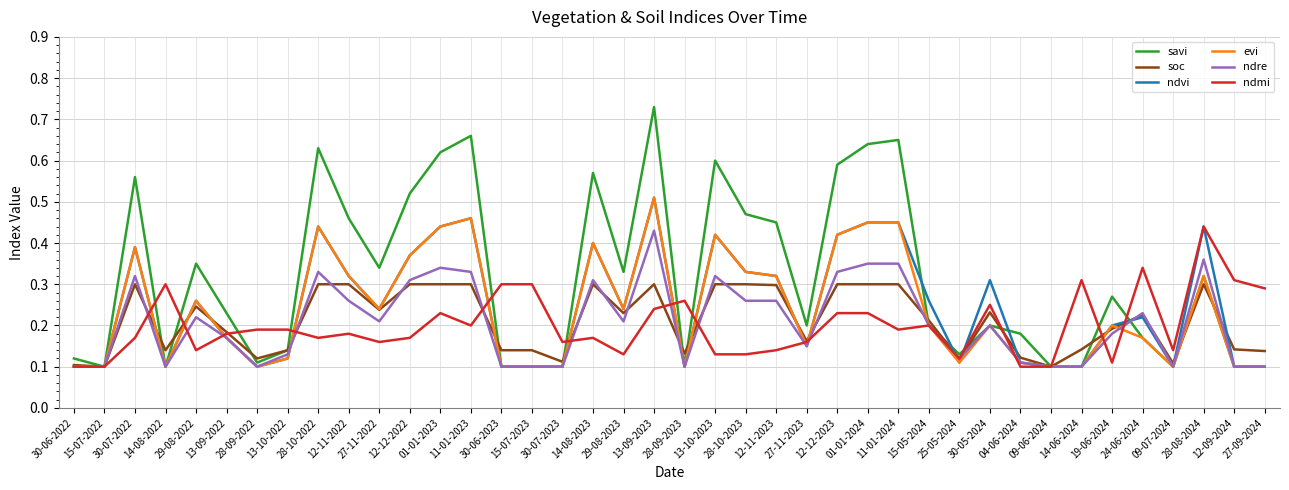

What position from the left is 14-06-2024?

34